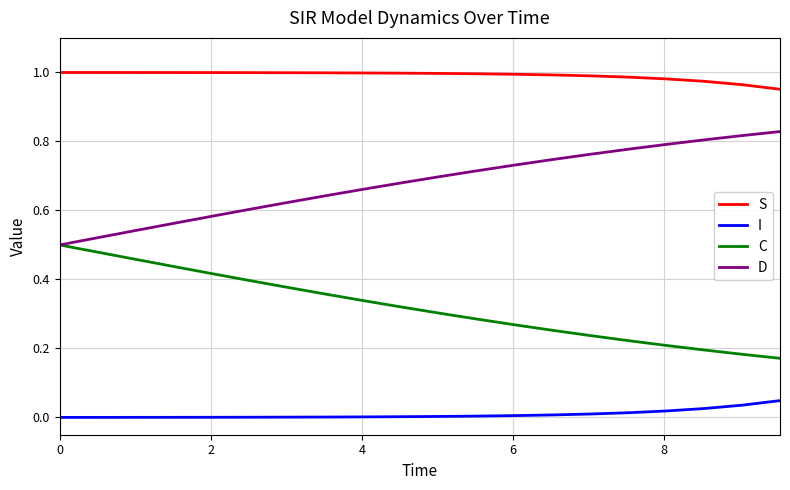

List the series in order of their peak value, highest first.

S, D, C, I